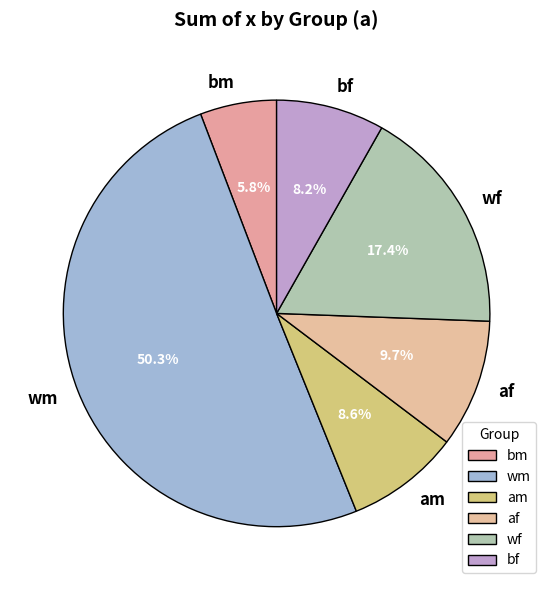

How many slices are in this pie chart?

6